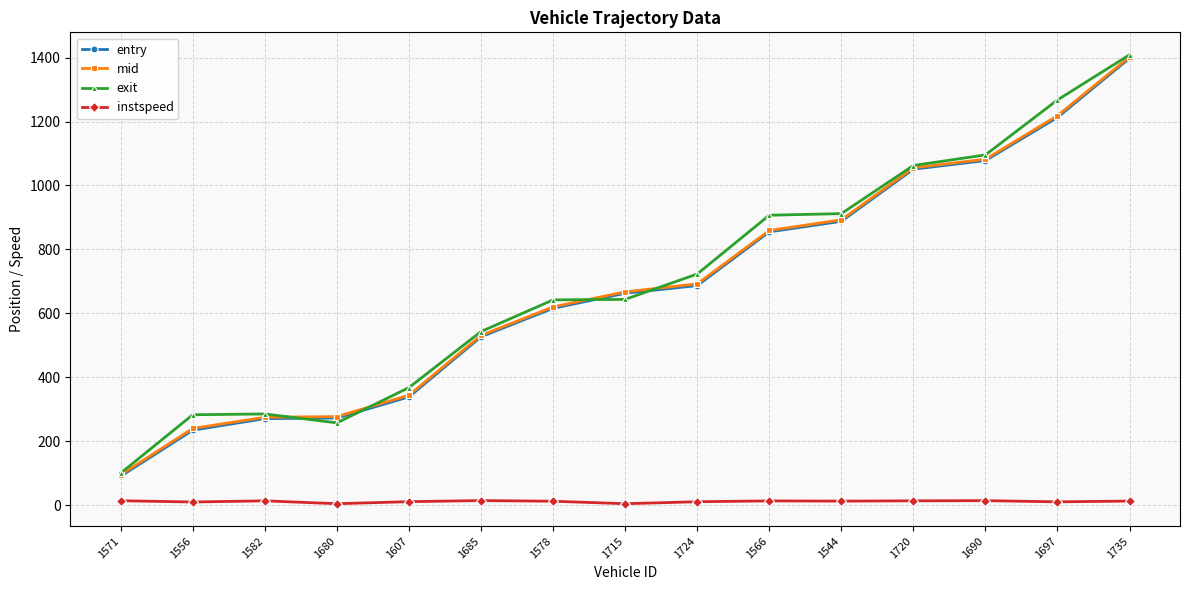

How many categories are shown in the chart?

15